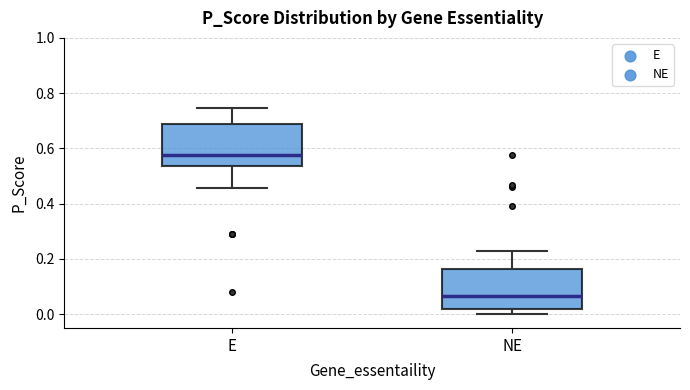

Reading left to right, read every box against the y-axis: the position of its median line, the range the box covers, and the ends of its whiskers. The values are not printed on the chart, so give them approximately, as read against the axis.

E: median 0.58, box 0.54 to 0.68, whiskers 0.46 to 0.74
NE: median 0.06, box 0.02 to 0.16, whiskers 0.00 to 0.22